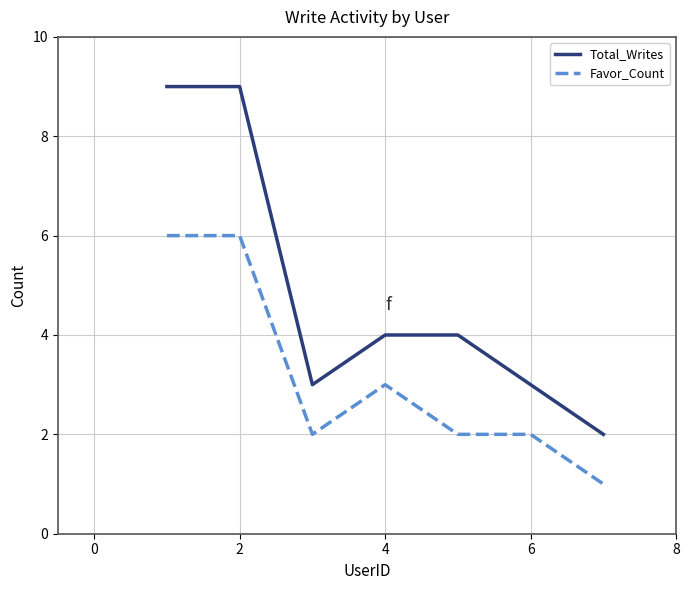

What is the maximum value shown in the chart?

9